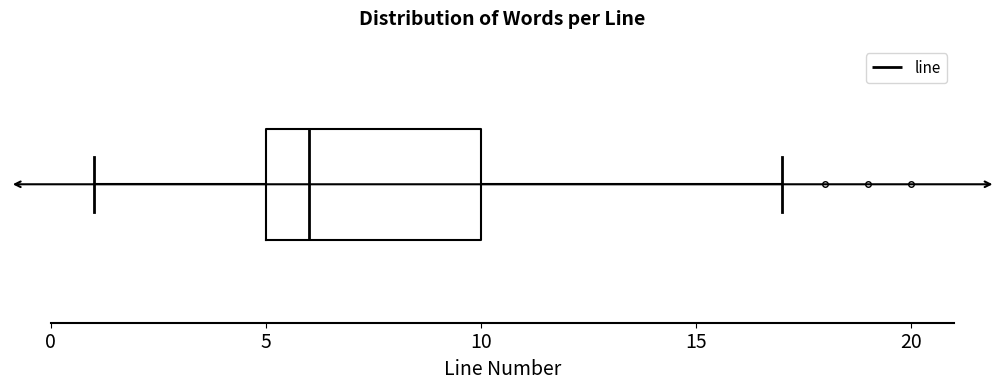

Read this box plot against the x-axis: the position of the median line, the range covered by the box, and the ends of both whiskers. The values are not printed on the chart, so give them approximately, as read against the axis.

median 6, box 5 to 10, whiskers 1 to 17